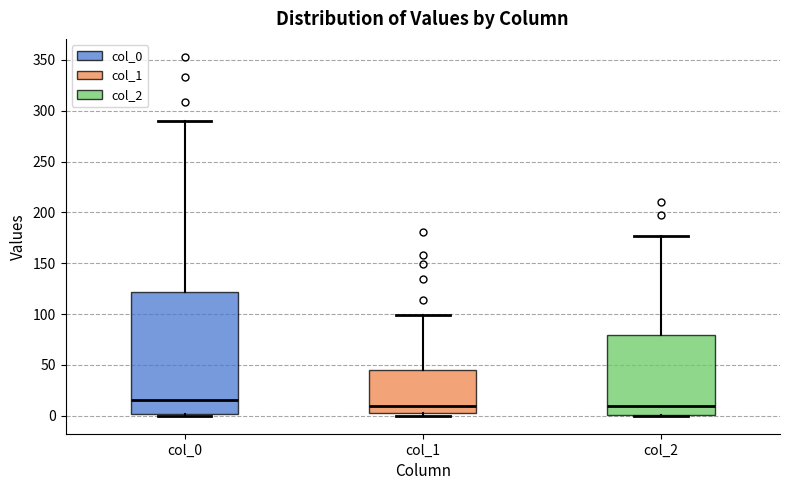

Which box has the highest median line?

col_0